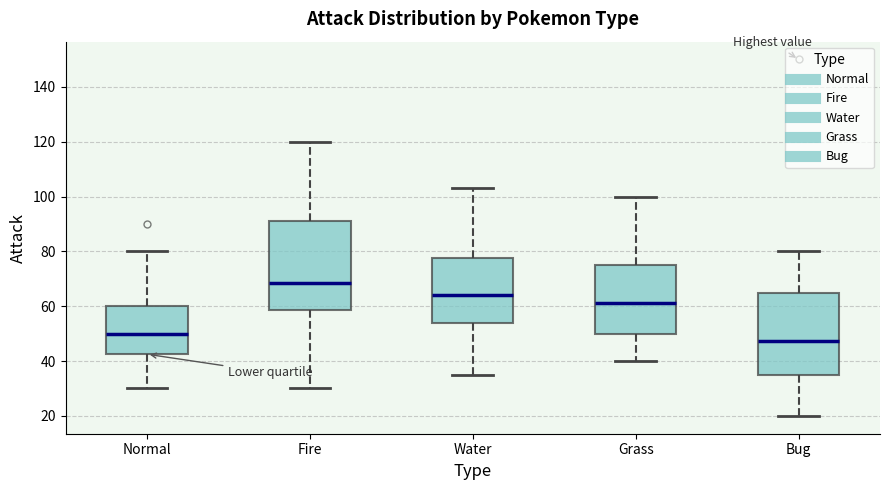

Which box has the lowest median line?

Bug